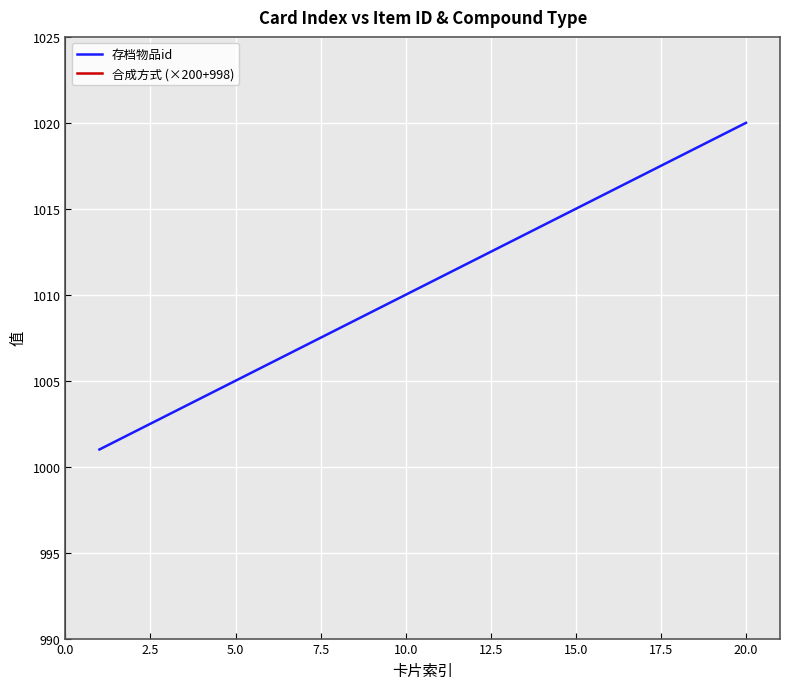

What is the total value across all series at 15.0?

2213